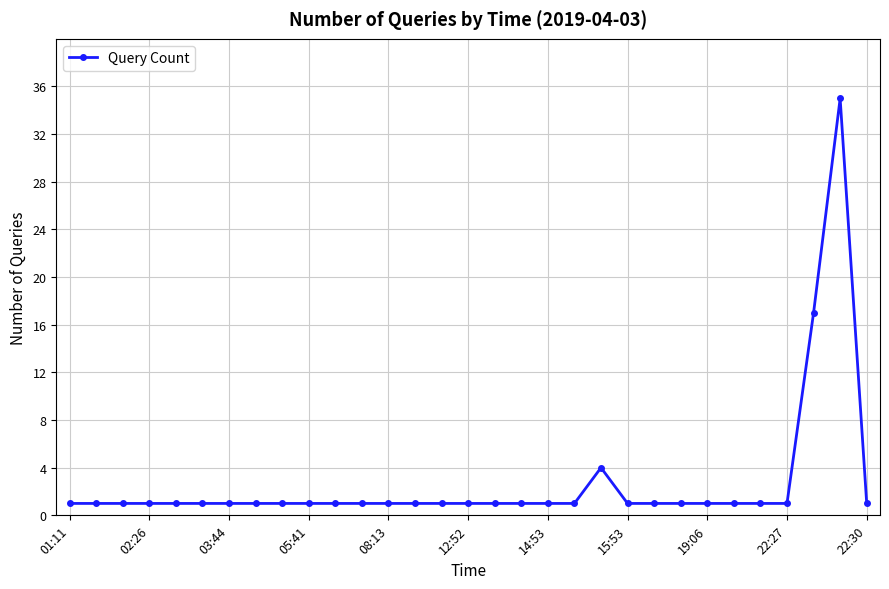

What is the difference between the second highest and second lowest values?

16